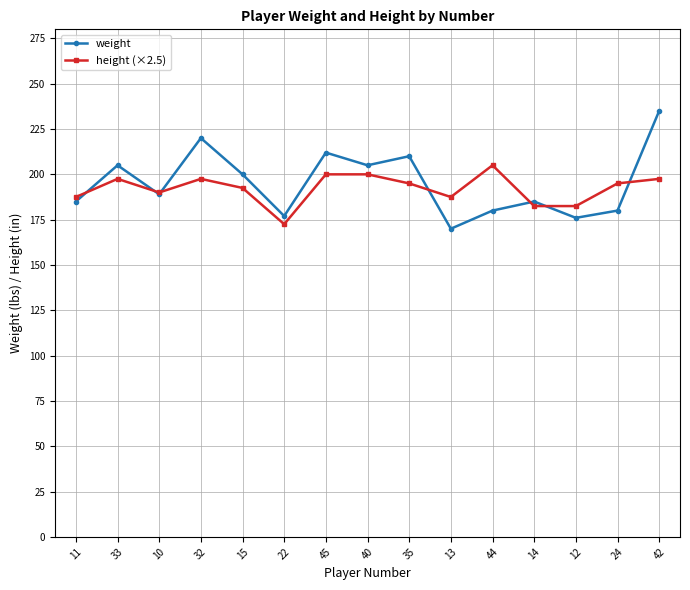

What is the sum of all weight values?

2929.0